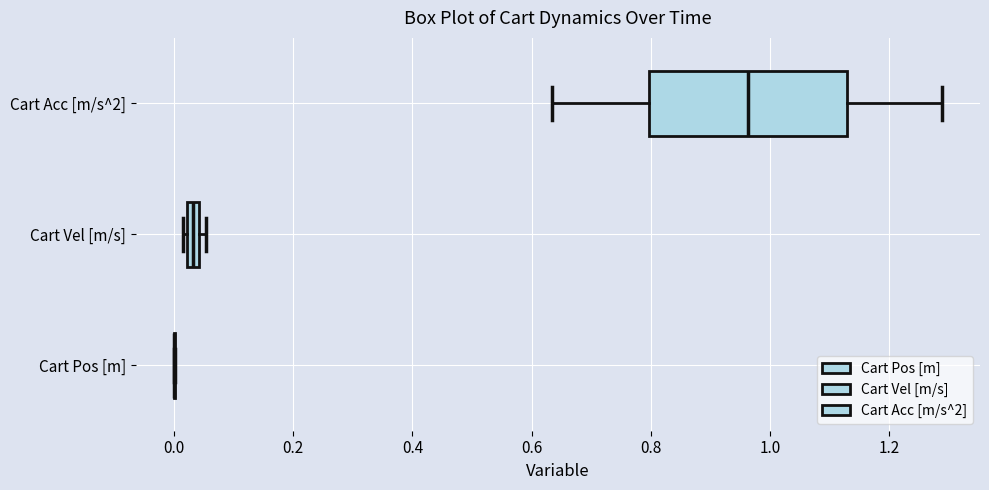

Where is the left edge of the box for Cart Acc [m/s^2] on the x-axis? The values are not printed on the chart, so give them approximately, as read against the axis.

0.80